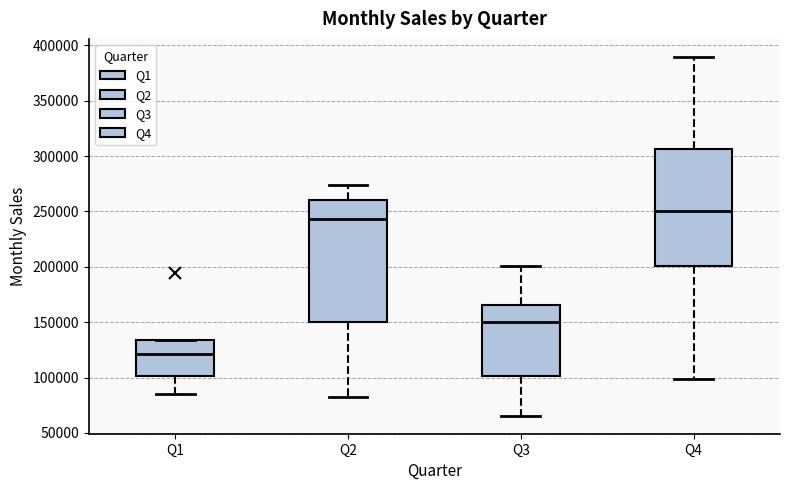

Which box's median line is the highest?

Q4